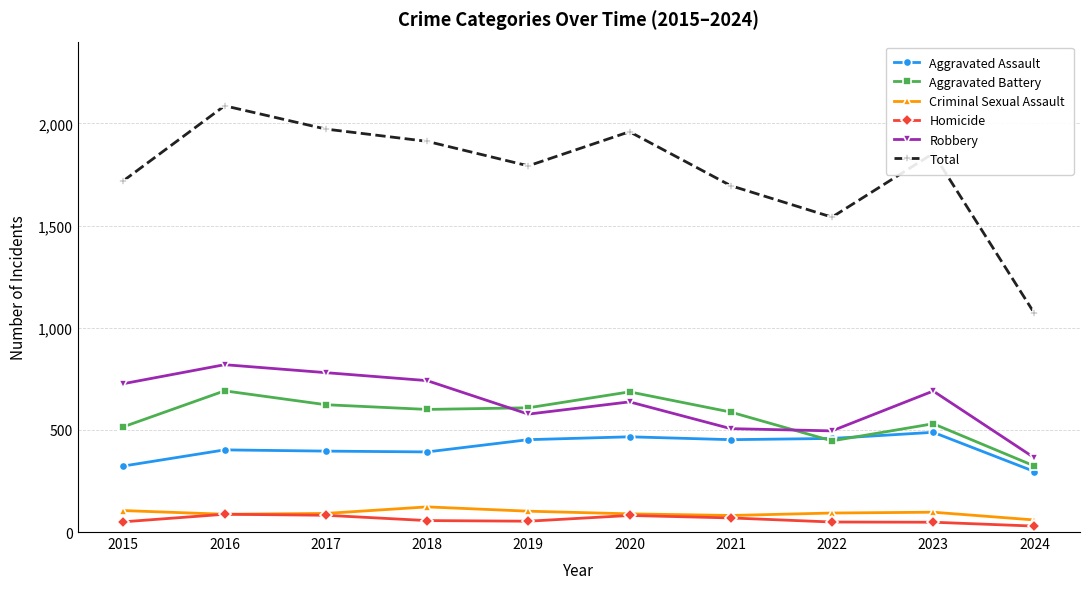

What is the total value across all series at 2020?

3918